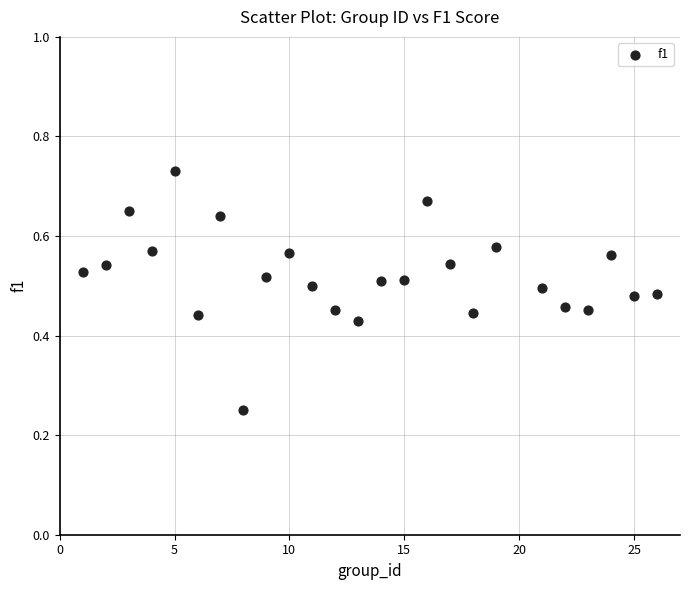

What is the range of X values (max minus min)?

25.0